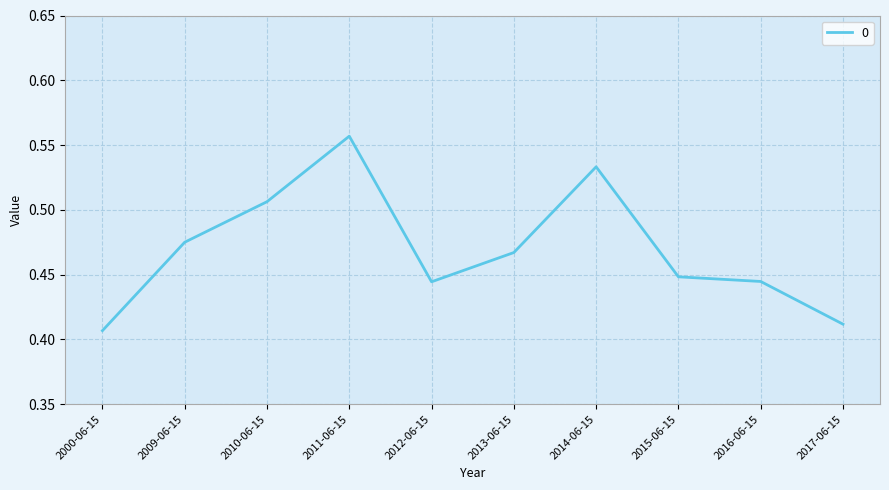

The chart shows a value of 0.2 at 2011-06-15. True or false?

False